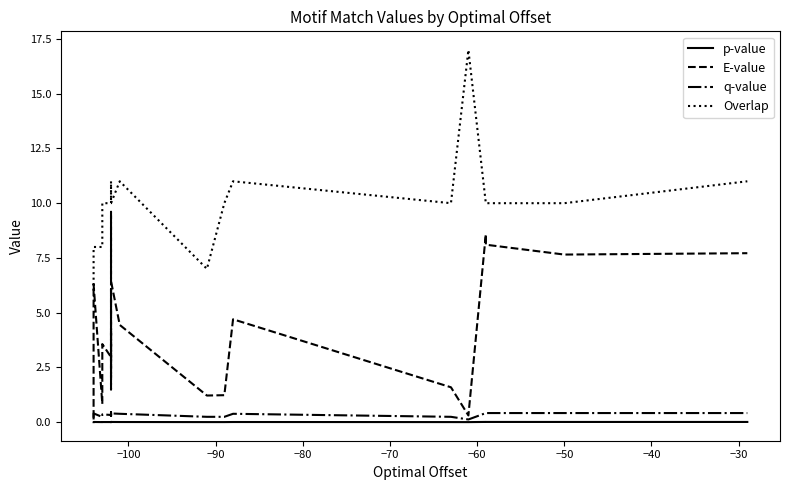

What is the difference between the second highest and second lowest values in the Overlap series?

5.0